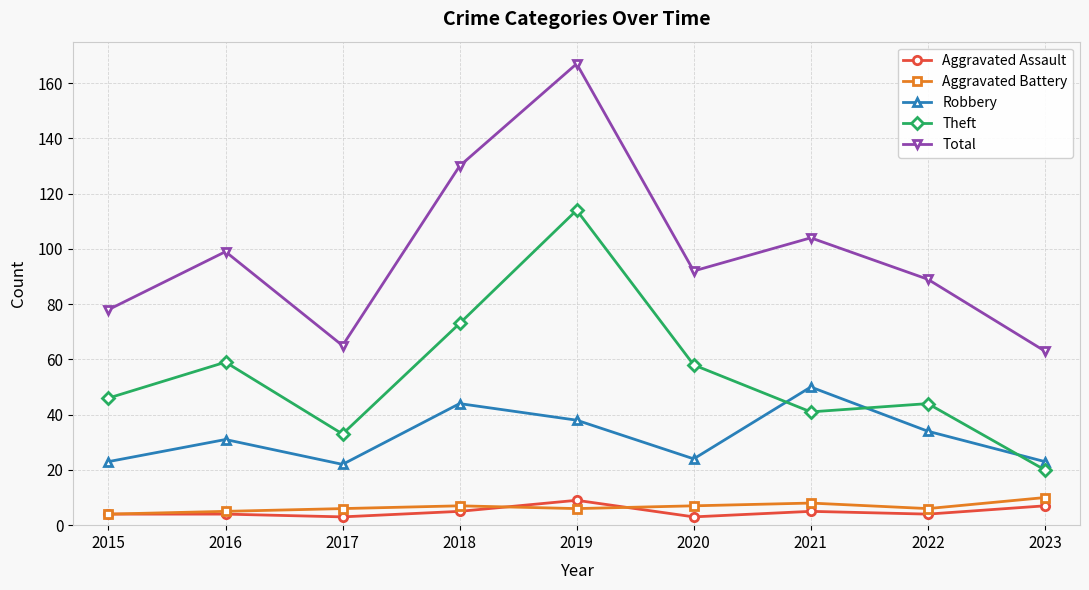

How many Aggravated Battery values are between 6 and 7?

5